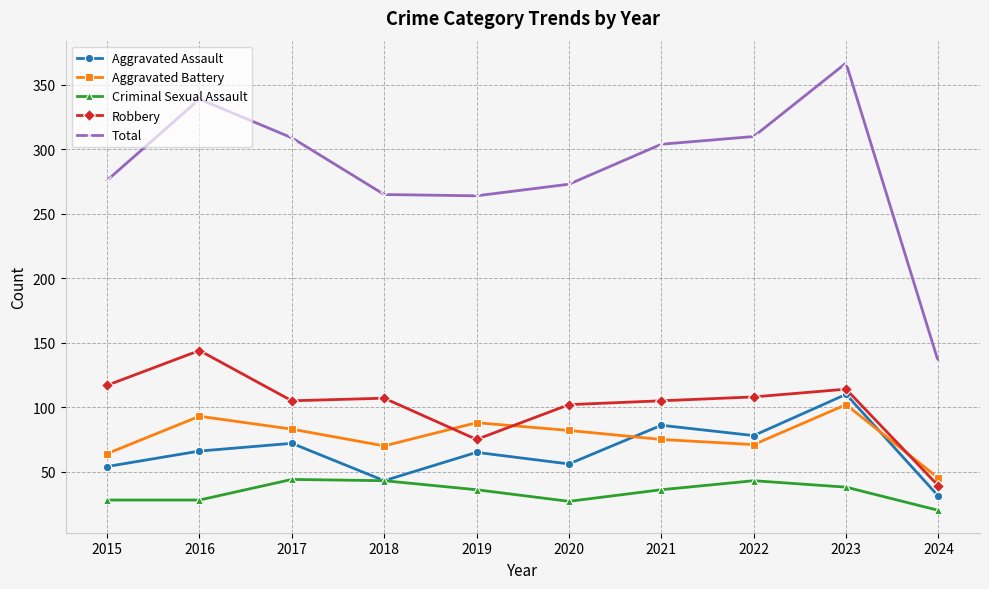

True or false: Total and Aggravated Assault intersect in this chart.

False